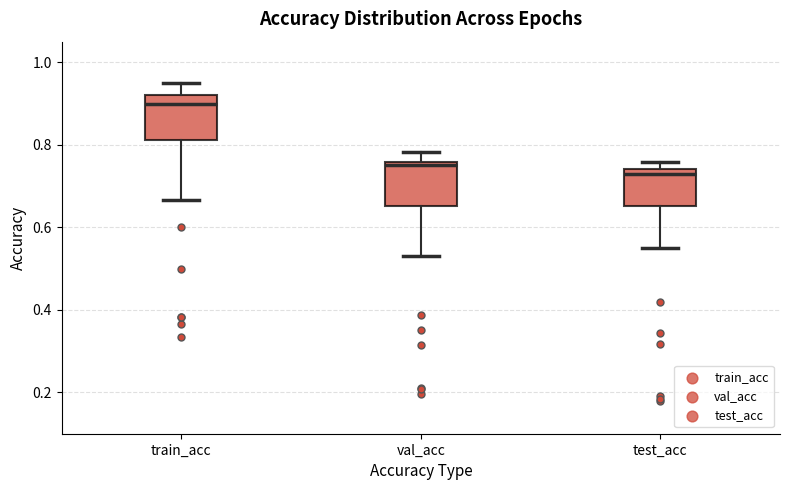

Reading left to right, transcribe this box plot: for each box, give where its median line is, the range the box spans, and where its two whiskers end, as read against the y-axis. The values are not printed on the chart, so give them approximately, as read against the axis.

train_acc: median 0.90, box 0.82 to 0.92, whiskers 0.66 to 0.96
val_acc: median 0.76 (just below the box's upper edge), box 0.66 to 0.76, whiskers 0.54 to 0.78
test_acc: median 0.74 (just below the box's upper edge), box 0.66 to 0.74, whiskers 0.56 to 0.76